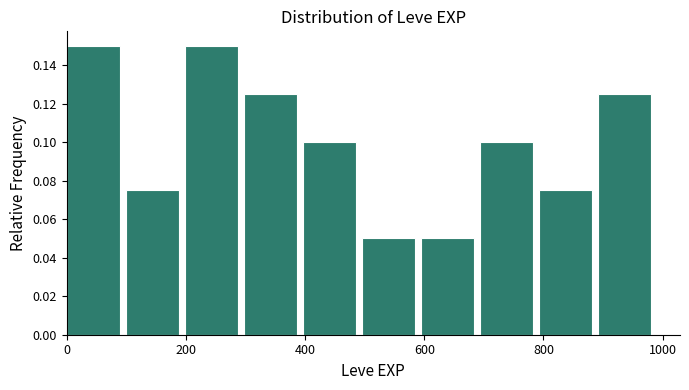

Reading left to right, transcribe this chart: for each bar, give the range it covers on the x-axis and its height. Neither the bar edges nor the heights are printed on the chart, so give them approximately, as read against the axes.

0 to 100: 0.150
100 to 200: 0.076
200 to 300: 0.150
300 to 400: 0.126
400 to 500: 0.100
500 to 600: 0.050
600 to 700: 0.050
700 to 800: 0.100
800 to 900: 0.076
900 to 1000: 0.126